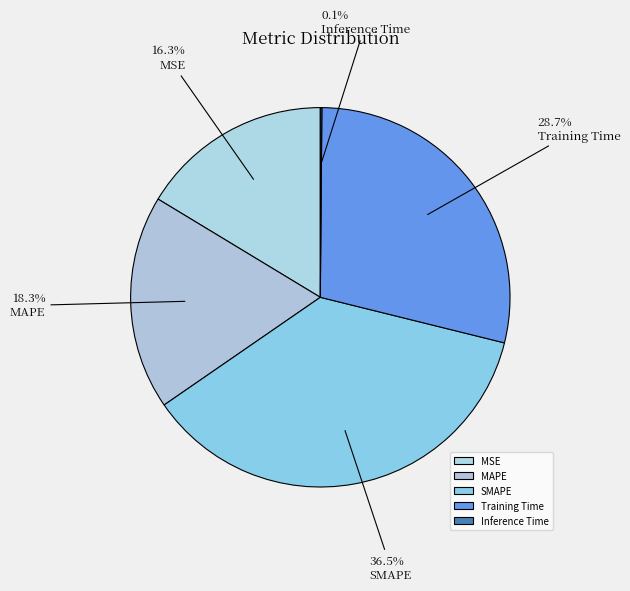

Between MAPE and MSE, which is larger?

MAPE